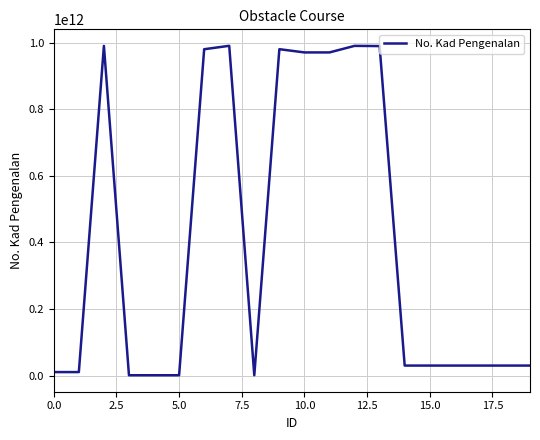

What is the maximum value shown in the chart?

991101085438